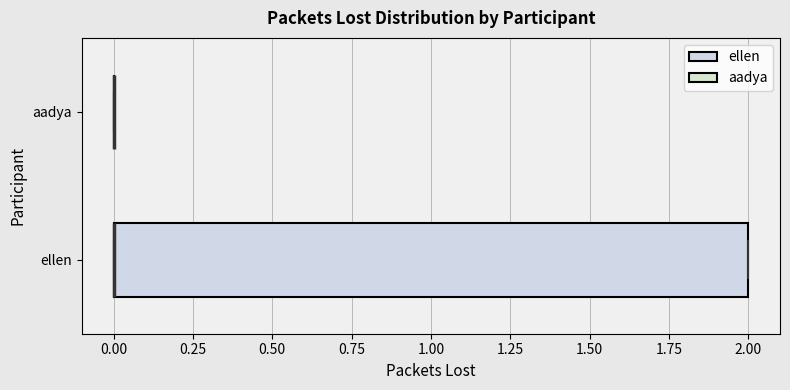

Reading bottom to top, transcribe this box plot: for each box, give where its median line is, the range the box spans, and where its two whiskers end, as read against the x-axis. The values are not printed on the chart, so give them approximately, as read against the axis.

ellen: median 0 (drawn on the box's left edge), box 0 to 2, whiskers 0 to 2
aadya: box collapsed to a line at 0, whiskers 0 to 0